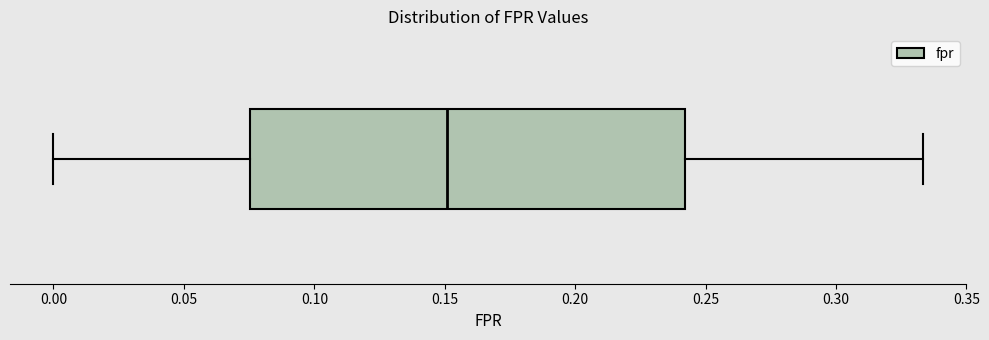

Read this box plot against the x-axis: the position of the median line, the range covered by the box, and the ends of both whiskers. The values are not printed on the chart, so give them approximately, as read against the axis.

median 0.150, box 0.075 to 0.240, whiskers 0.000 to 0.335